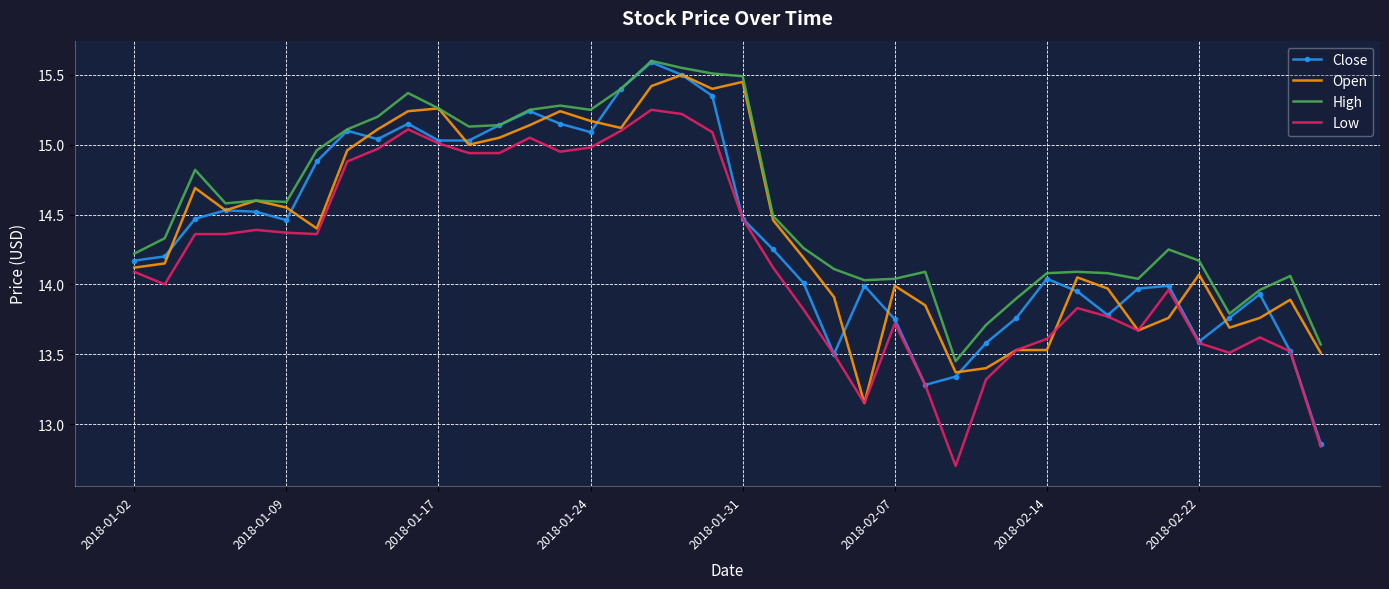

True or false: High and Low intersect in this chart.

False